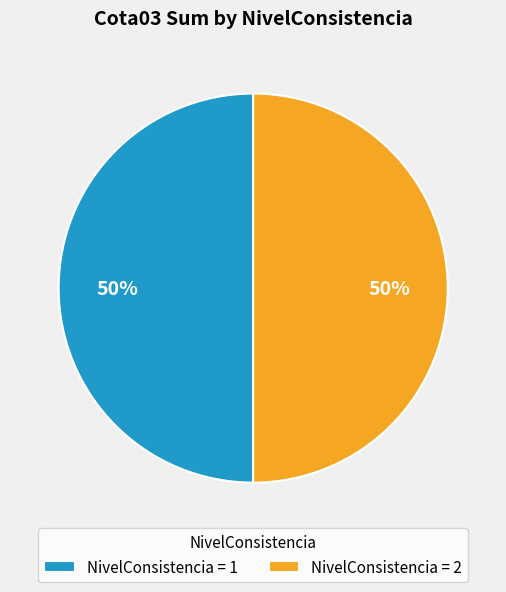

Approximately how many times larger is the value at NivelConsistencia = 1 compared to NivelConsistencia = 2?

1.0